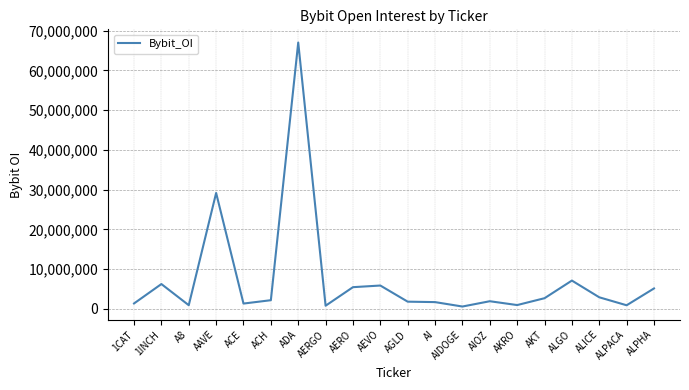

Approximately how many times larger is the value at AAVE compared to ALPHA?

5.7